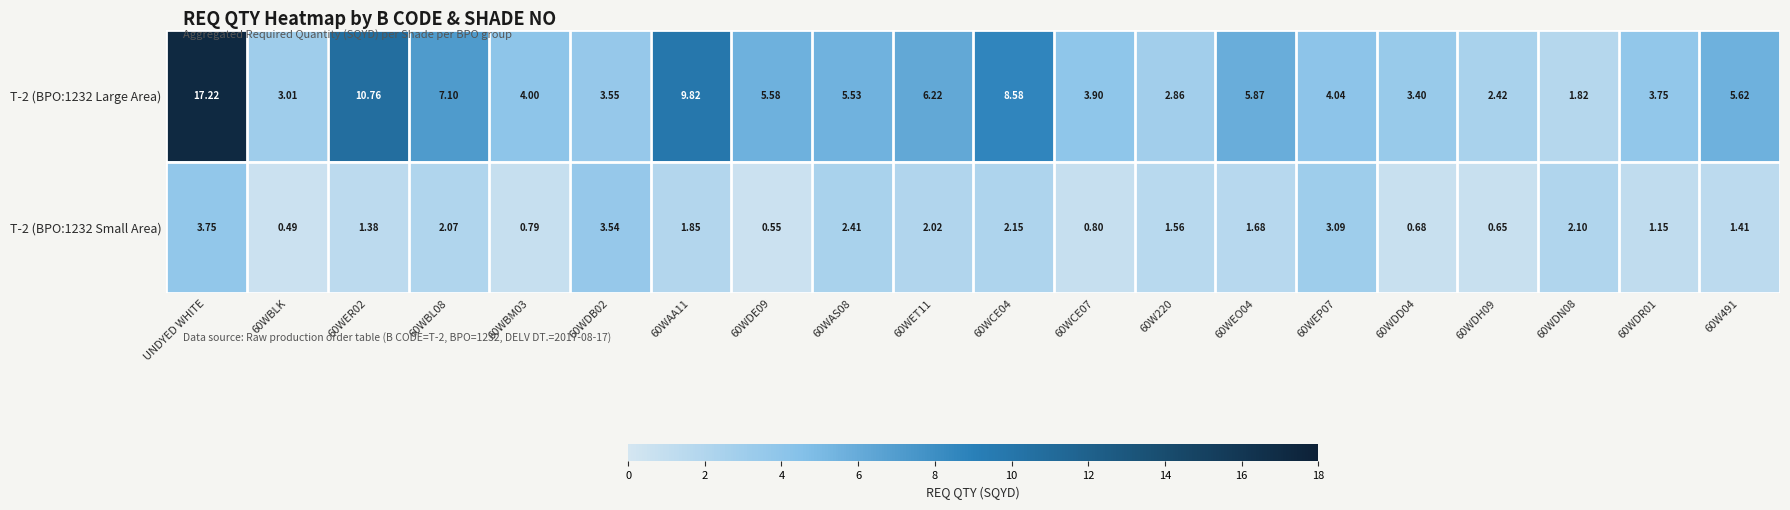

What is the maximum value shown in the chart?

17.2